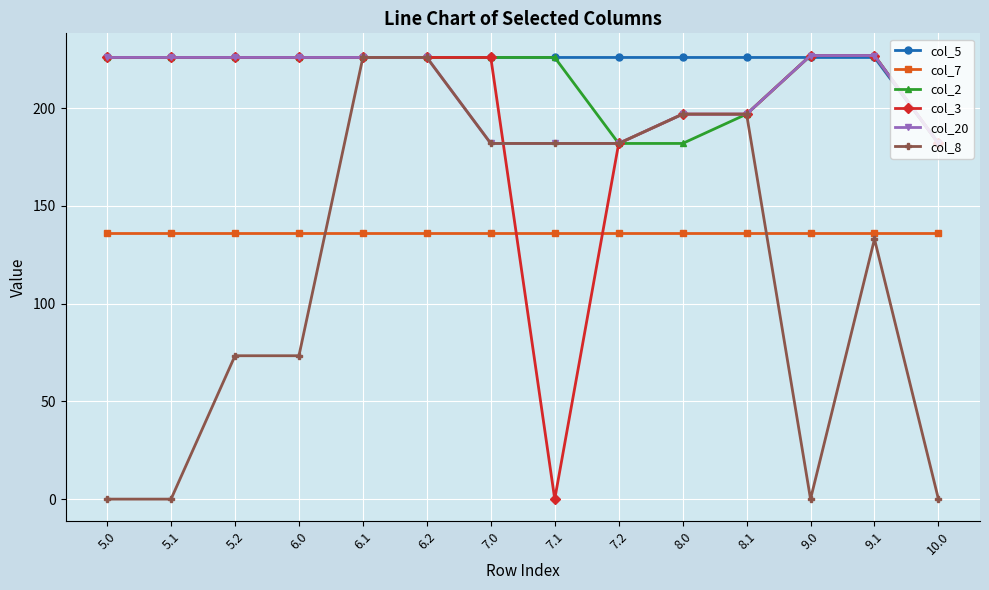

What is the difference between the second highest and second lowest values in the col_2 series?

45.0